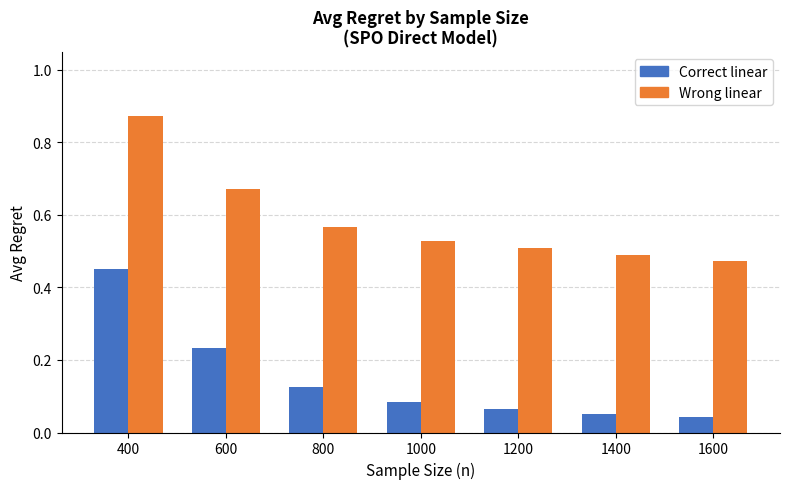

Which label corresponds to the smallest value in the chart?

1600